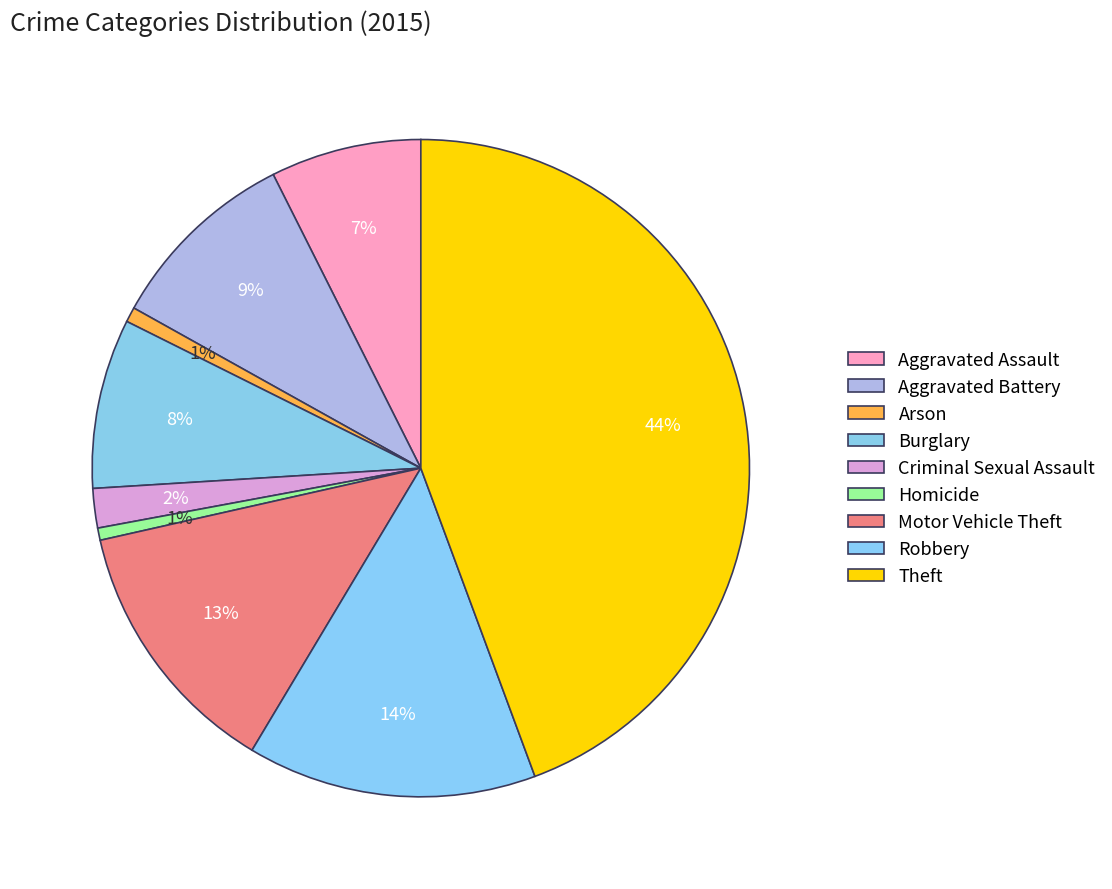

Is there any slice that represents more than half of the pie?

No